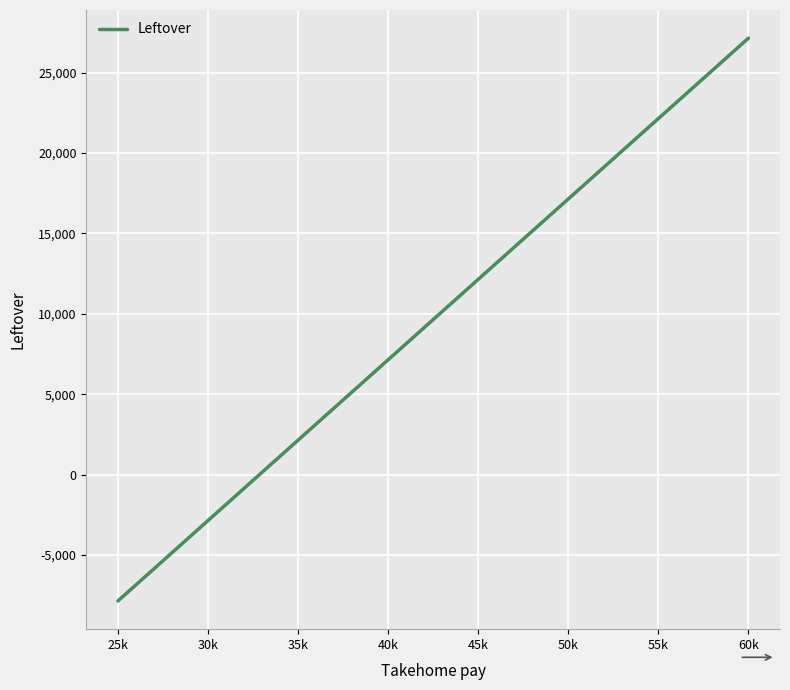

Rank the categories by value from lowest to highest.

25k, 30k, 35k, 40k, 45k, 50k, 55k, 60k